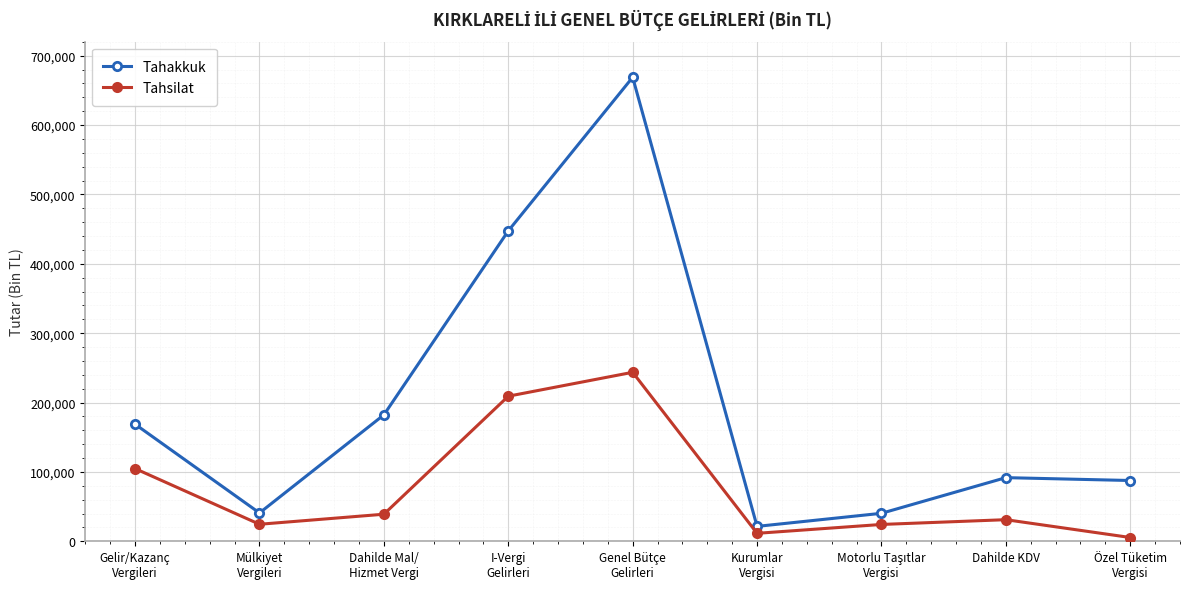

At which category does the chart reach its minimum across all series?

Özel Tüketim
Vergisi